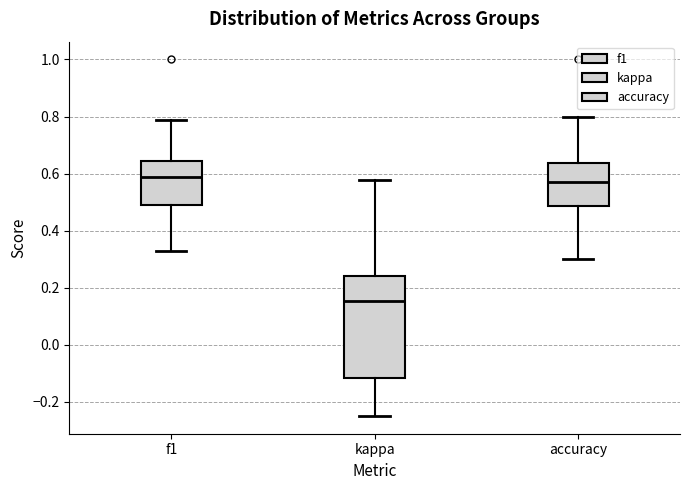

Where does the upper whisker of the box for accuracy end on the y-axis? The values are not printed on the chart, so give them approximately, as read against the axis.

0.80